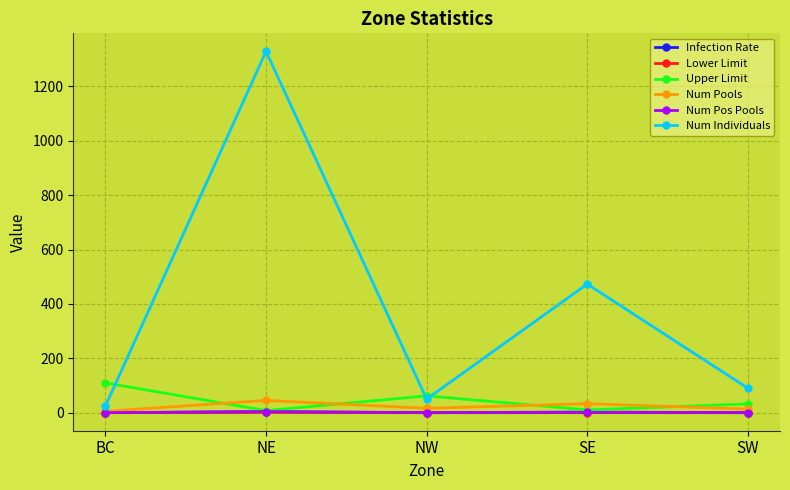

Where is the first local maximum for Upper Limit?

NW